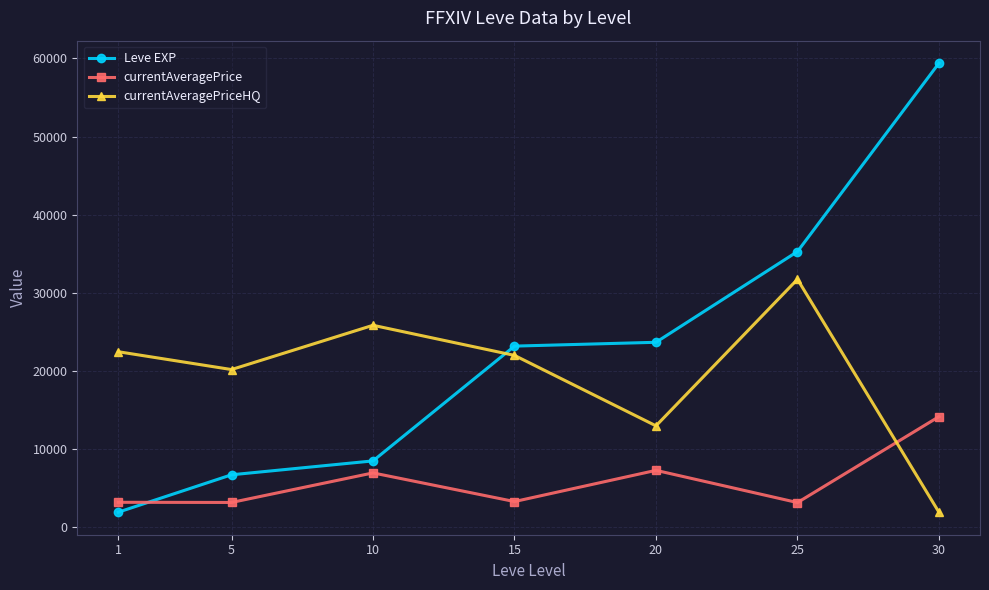

Which series ends up on top after the final intersection of currentAveragePrice and currentAveragePriceHQ?

currentAveragePrice